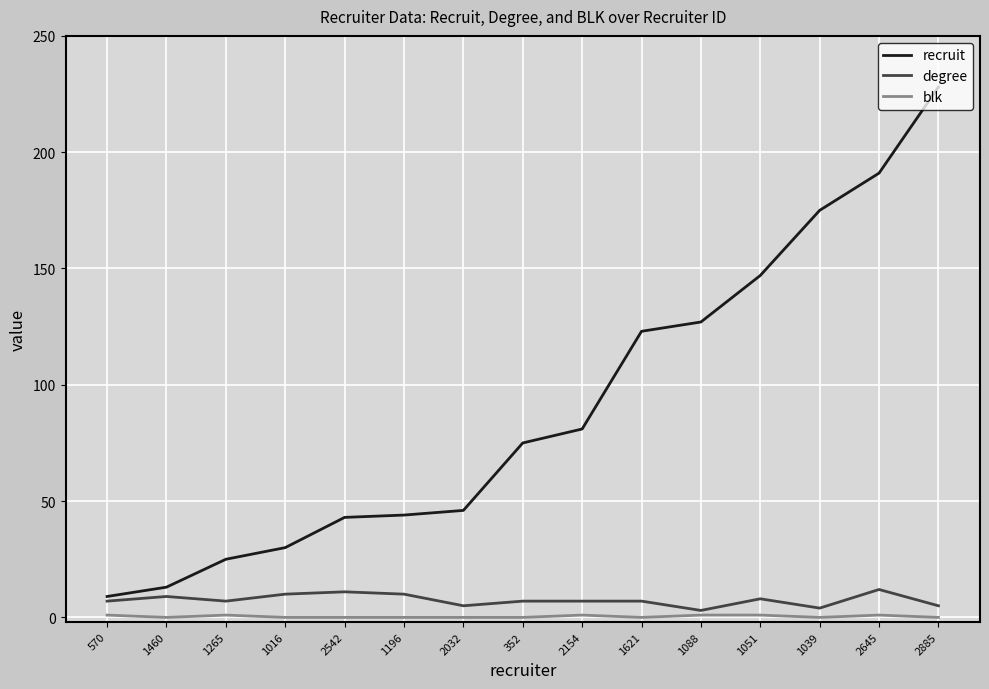

True or false: blk and recruit cross at least once.

False